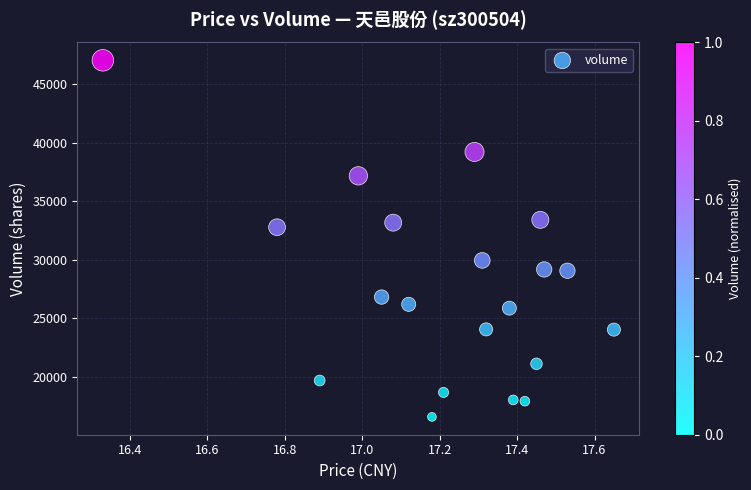

What Y value in the scatter plot is closest to 31803?

32775